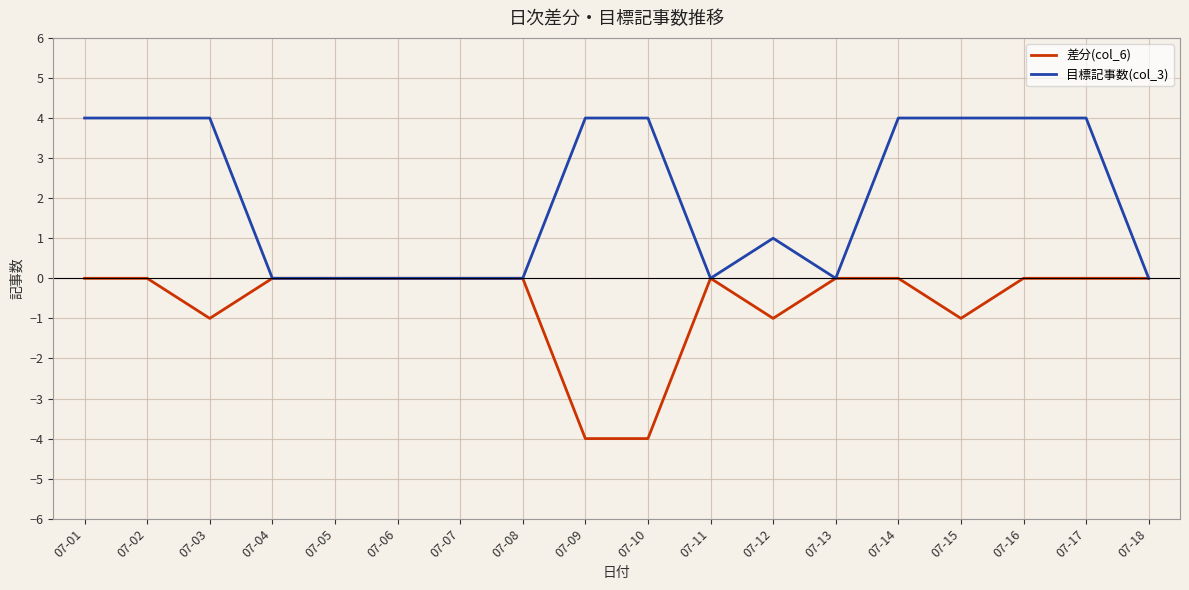

List the series in order of their peak value, lowest first.

差分(col_6), 目標記事数(col_3)